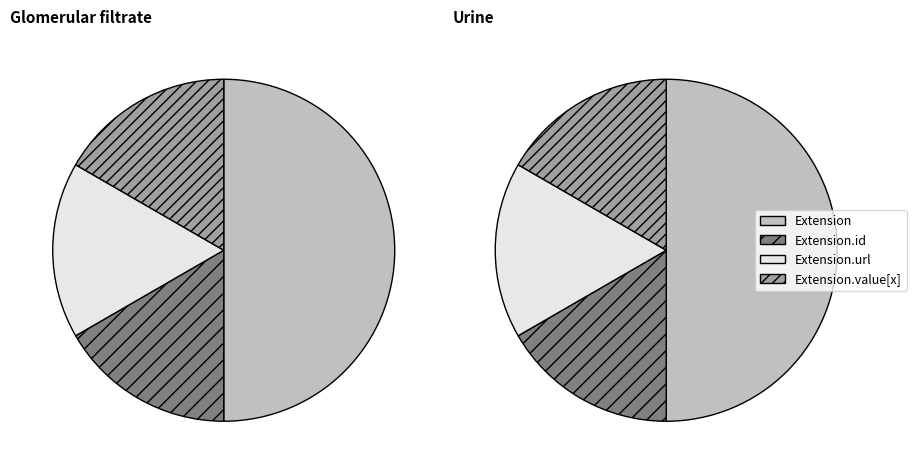

The Extension.extension slice represents 0% of the pie. True or false?

True